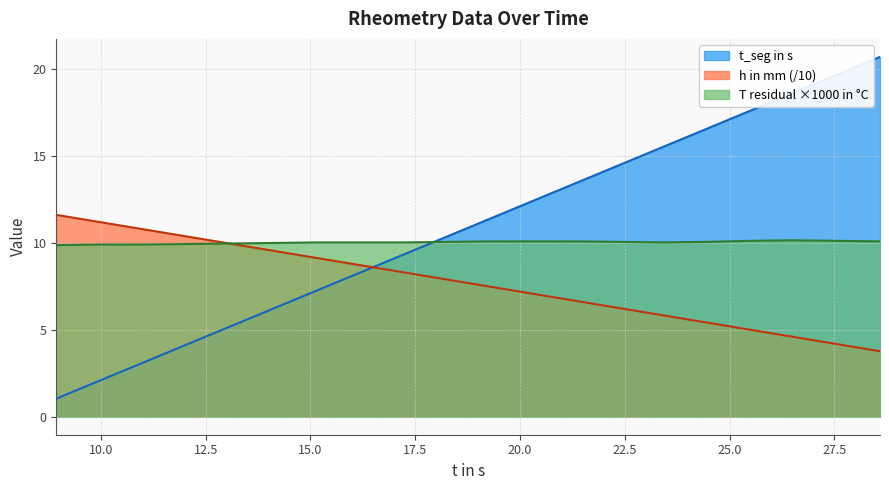

Reading right to left, list all the values displayed in this chart.

t_seg in s: 20.7	19.7	18.6	17.6	16.6	15.5	14.5	13.4	12.4	11.4	10.3	9.3	8.3	7.2	6.2	5.2	4.1	3.1	2.1	1.0
h in mm: 3.8	4.2	4.6	5.0	5.4	5.8	6.2	6.7	7.1	7.5	7.9	8.3	8.7	9.1	9.5	10.0	10.4	10.8	11.2	11.6
T in °C: 10.1	10.1	10.1	10.1	10.1	10.0	10.1	10.1	10.1	10.1	10.1	10.0	10.0	10.0	10.0	10.0	9.9	9.9	9.9	9.9